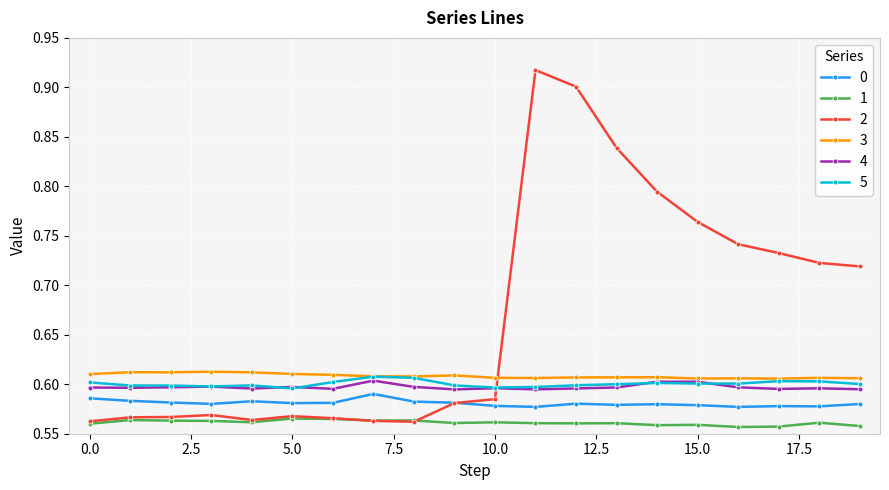

True or false: 1 and 5 intersect in this chart.

False